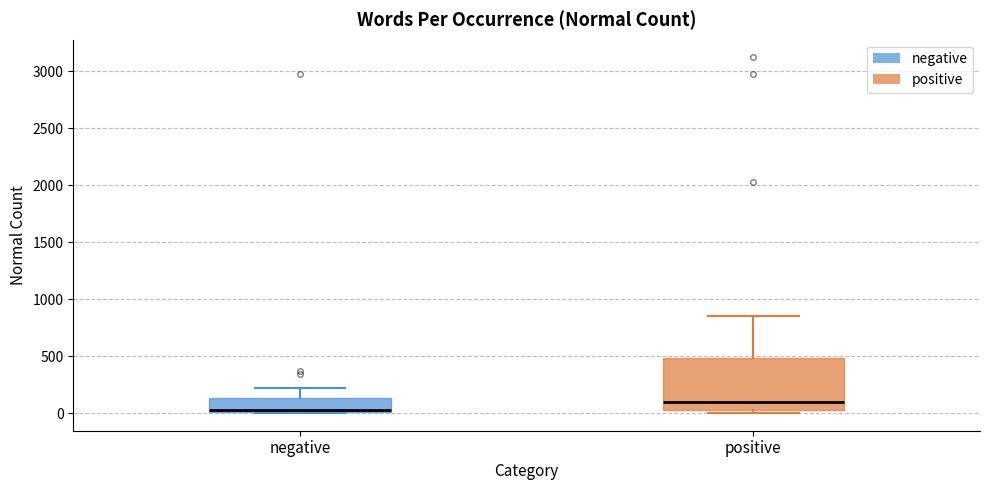

Which box's median line is the lowest?

negative